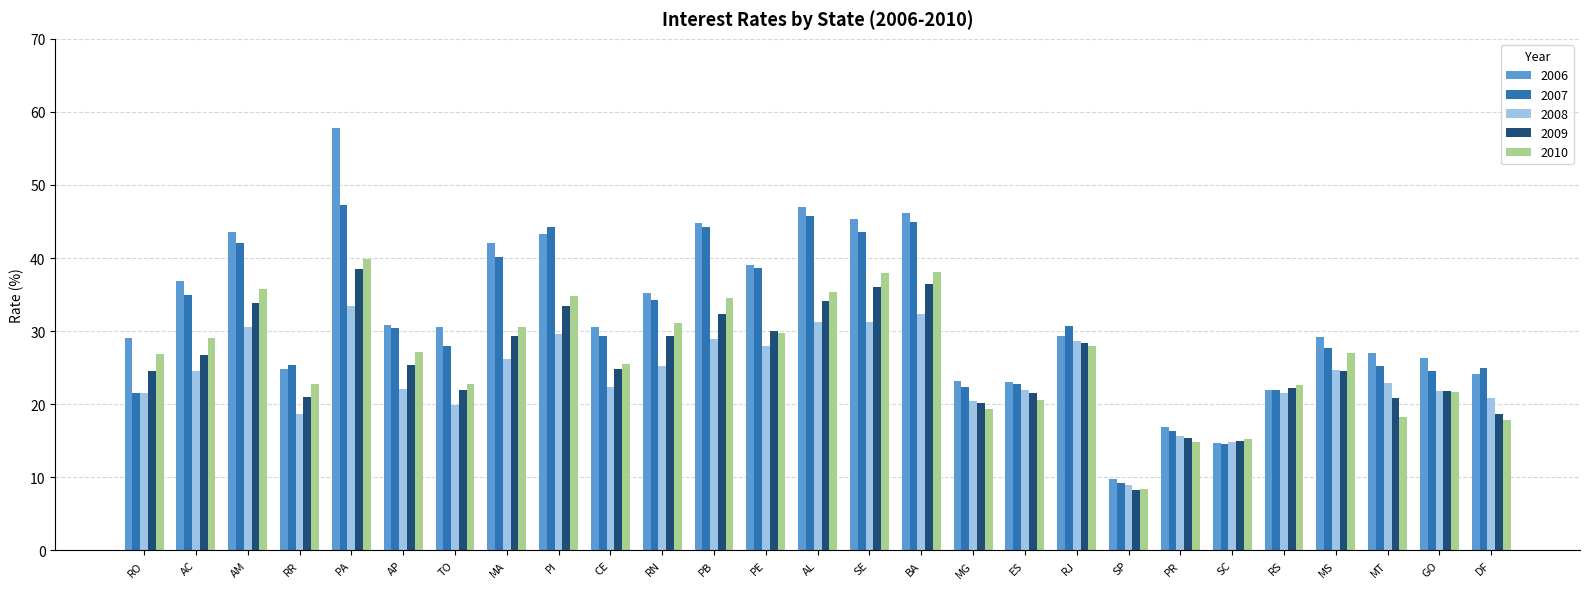

Read the 2009 value at AL.

34.1